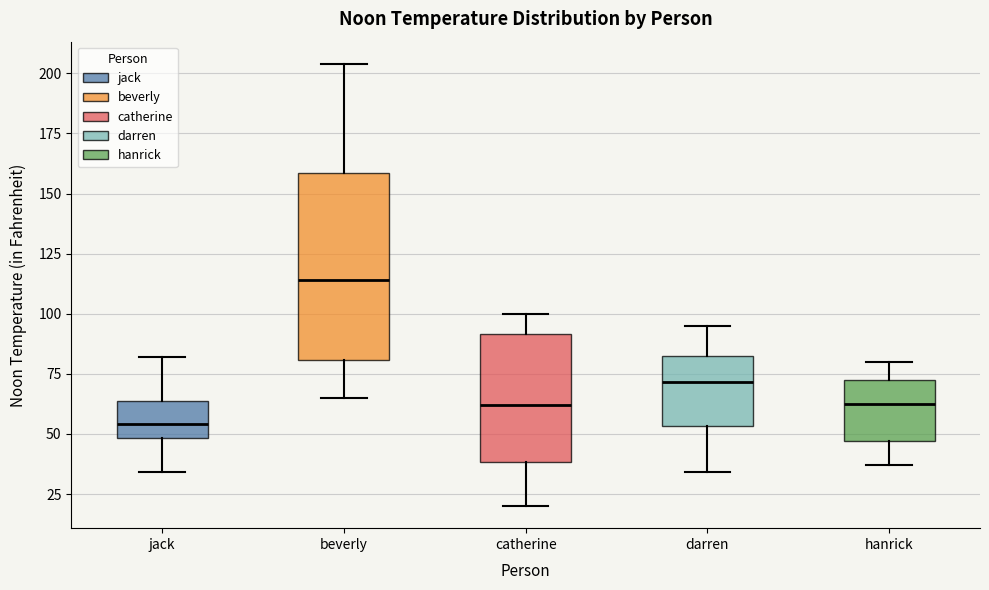

Which box's median line is the lowest?

jack